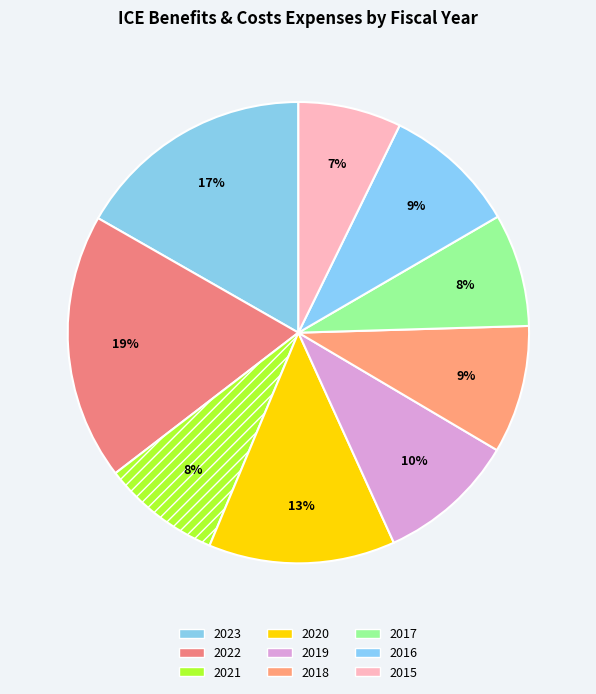

What percentage is the 2023 slice, to the nearest percent?

17%